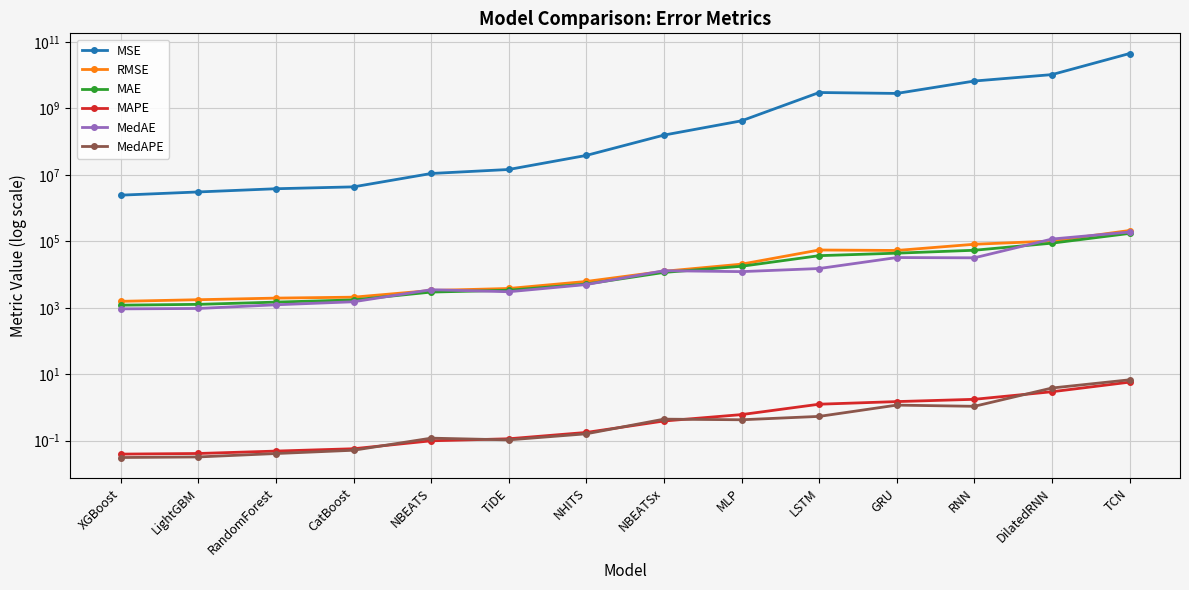

What are all the series names shown in the legend?

MSE, RMSE, MAE, MAPE, MedAE, MedAPE